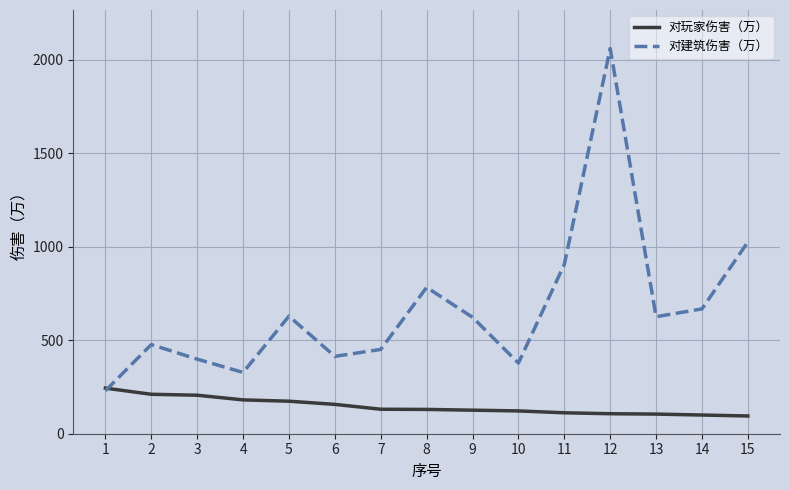

At 12, list the series in order from smallest to largest.

对玩家伤害（万）, 对建筑伤害（万）